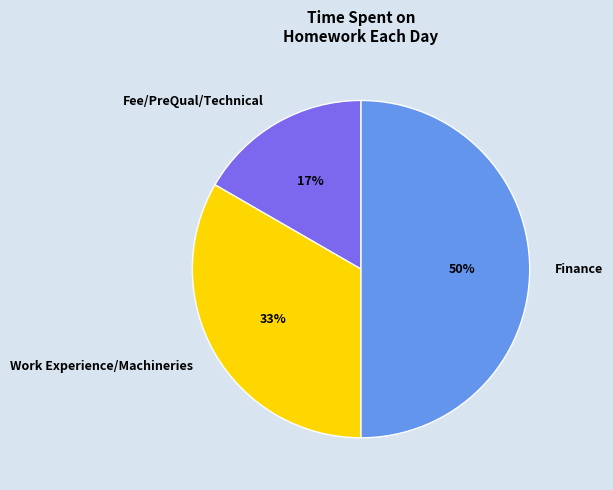

To the nearest percent, what percentage of the pie is Finance?

50%